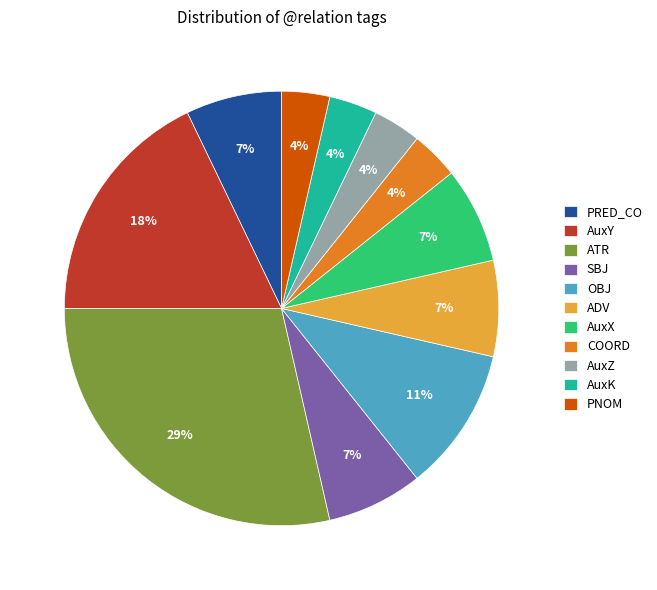

Combined, do SBJ and OBJ account for over 50%?

No